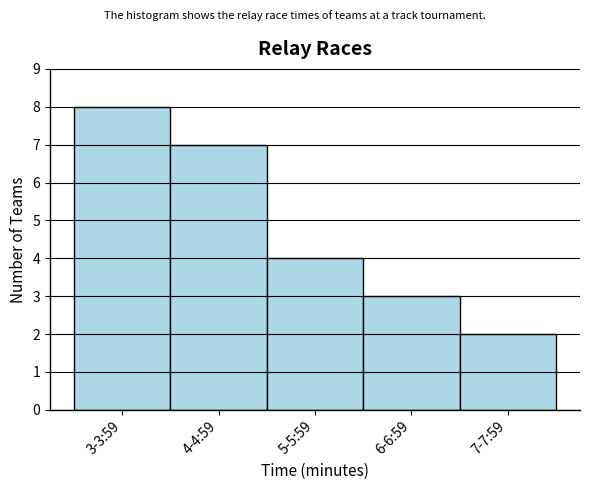

Reading left to right, what are all the values shown in this chart?

8	7	4	3	2